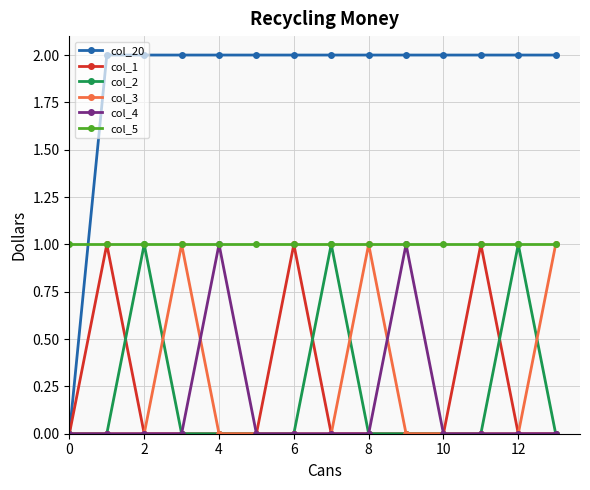

What is the value of the col_5 point at the 8th from the left?

1